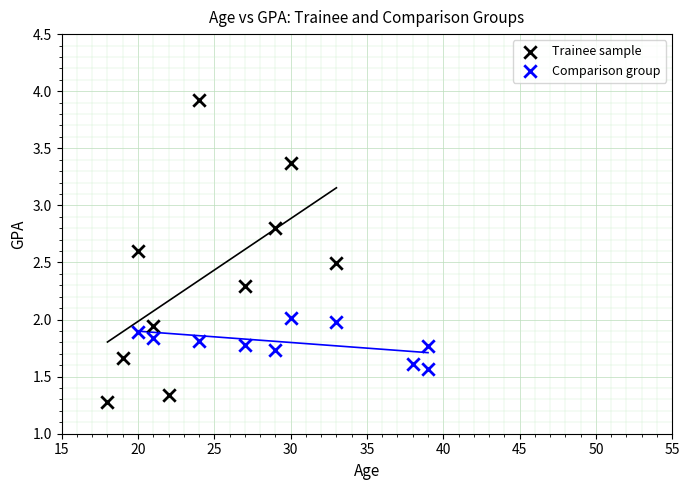

Which series has the largest Y range (max minus min)?

Trainee sample